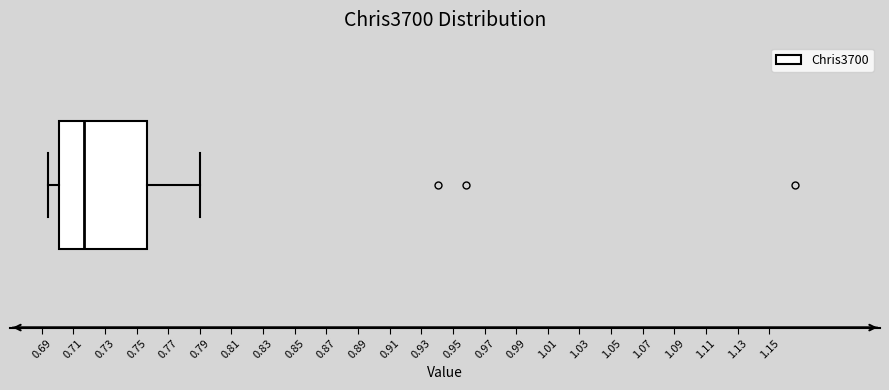

Read this box plot against the x-axis: the position of the median line, the range covered by the box, and the ends of both whiskers. The values are not printed on the chart, so give them approximately, as read against the axis.

median 0.716, box 0.700 to 0.756, whiskers 0.694 to 0.790